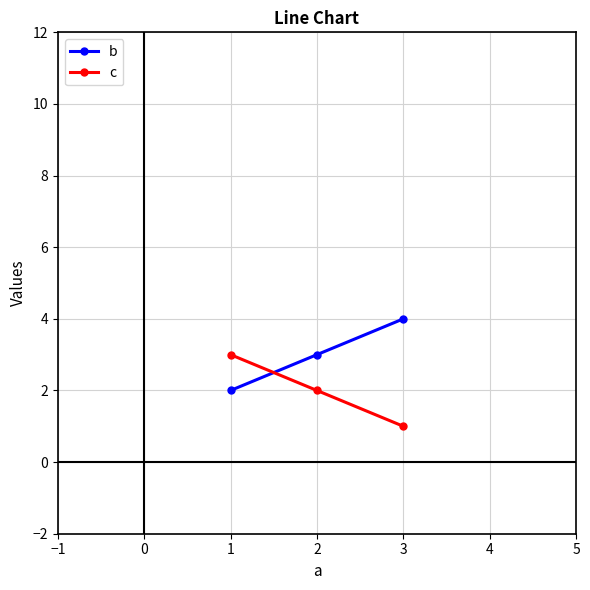

Is it true that c equals 2 at 2?

True